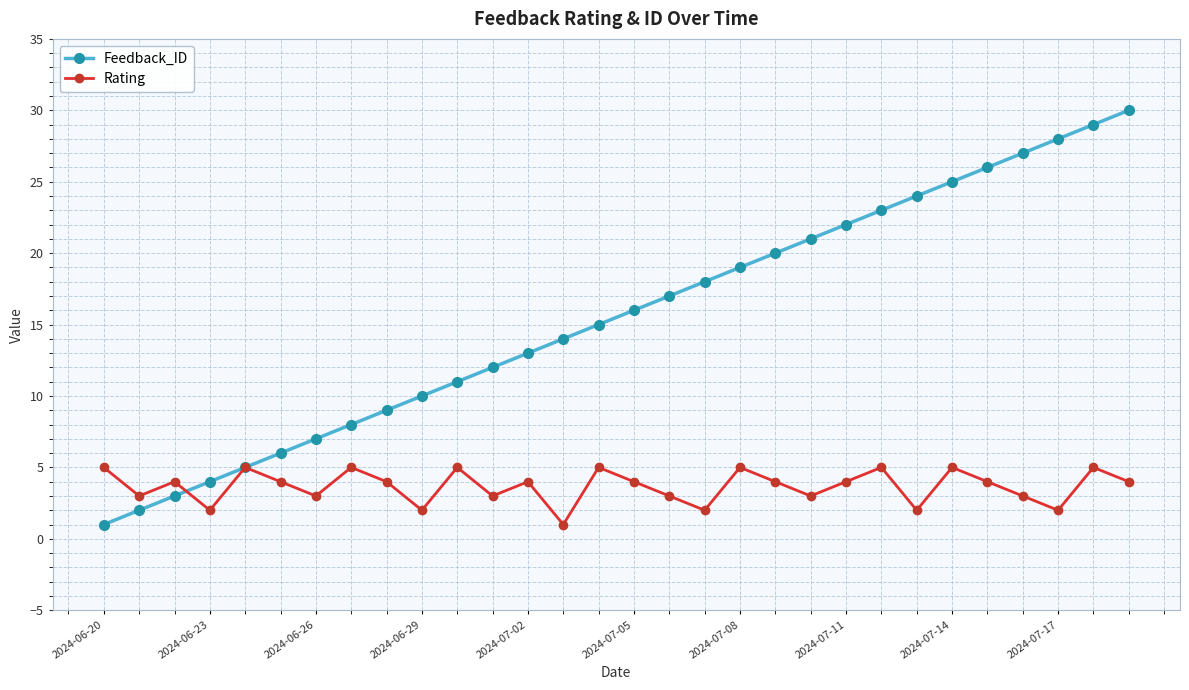

What is the maximum value shown in the chart?

30